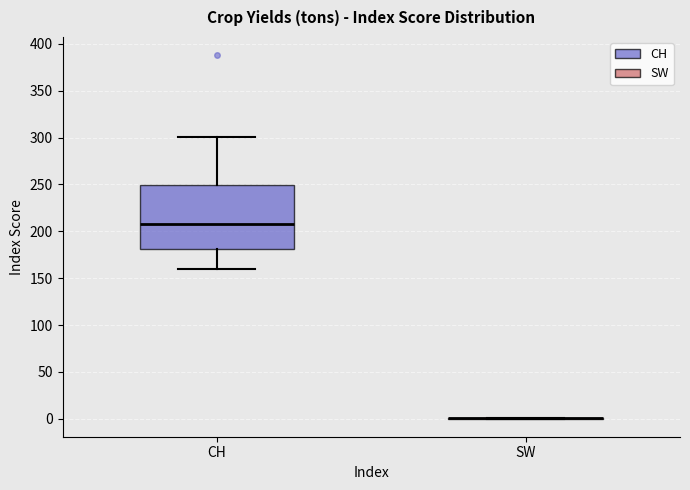

Which box is the tallest, from its lower edge to its upper edge?

CH